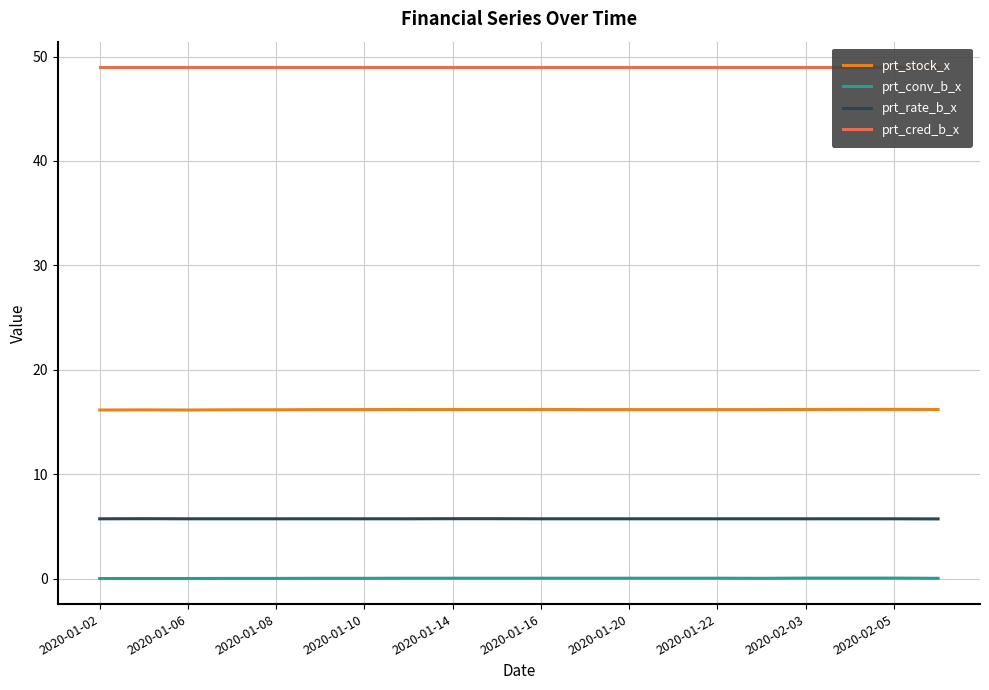

Which series has the widest spread of values?

prt_stock_x